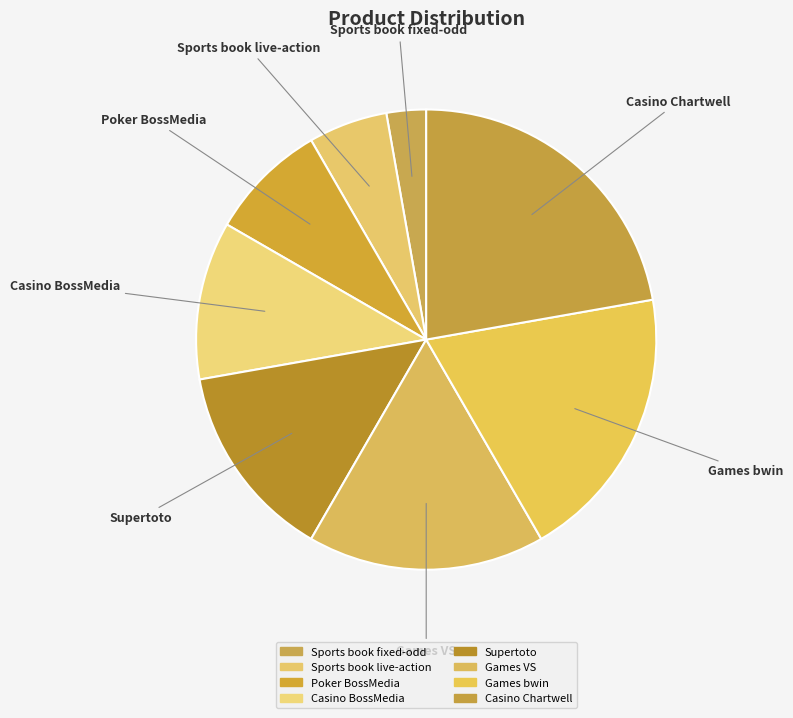

Rank the categories by value from highest to lowest.

Casino Chartwell, Games bwin, Games VS, Supertoto, Casino BossMedia, Poker BossMedia, Sports book live-action, Sports book fixed-odd